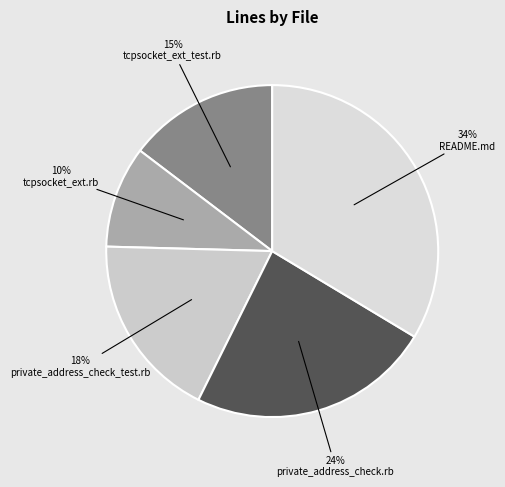

Count the number of slices in the pie.

5